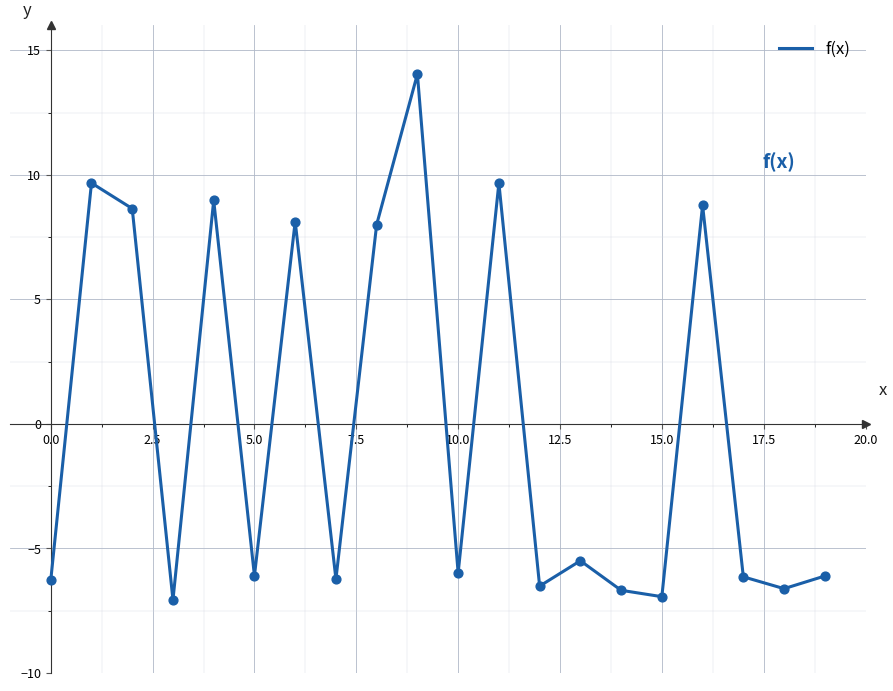

What is the maximum value shown in the chart?

14.0